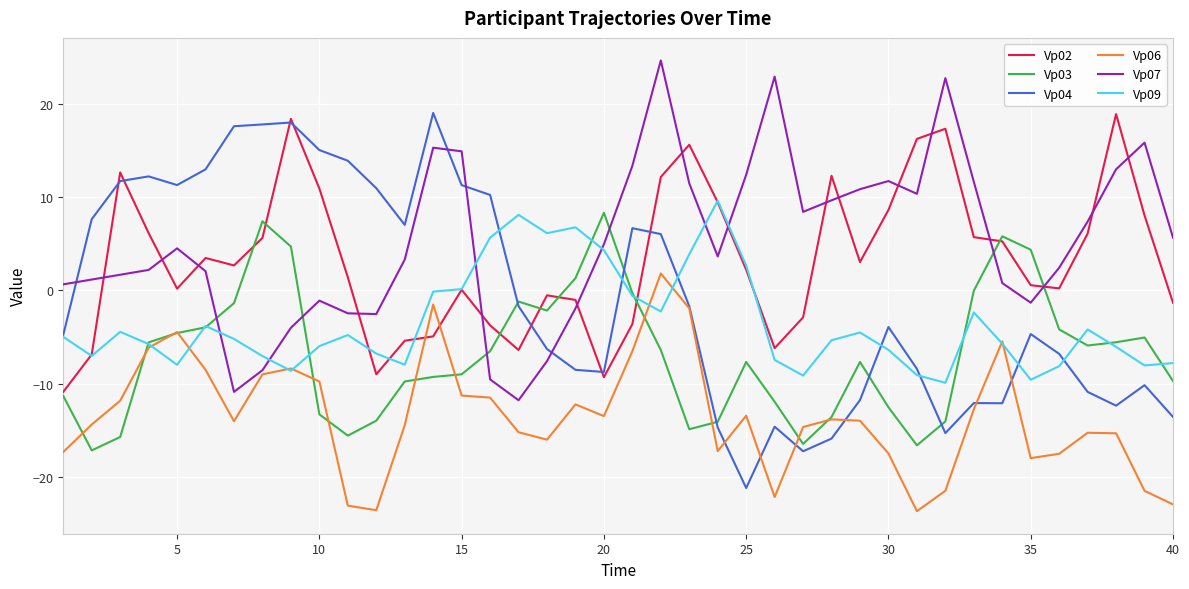

In Vp04, how many points are higher than both neighbors (excluding endpoints)?

9